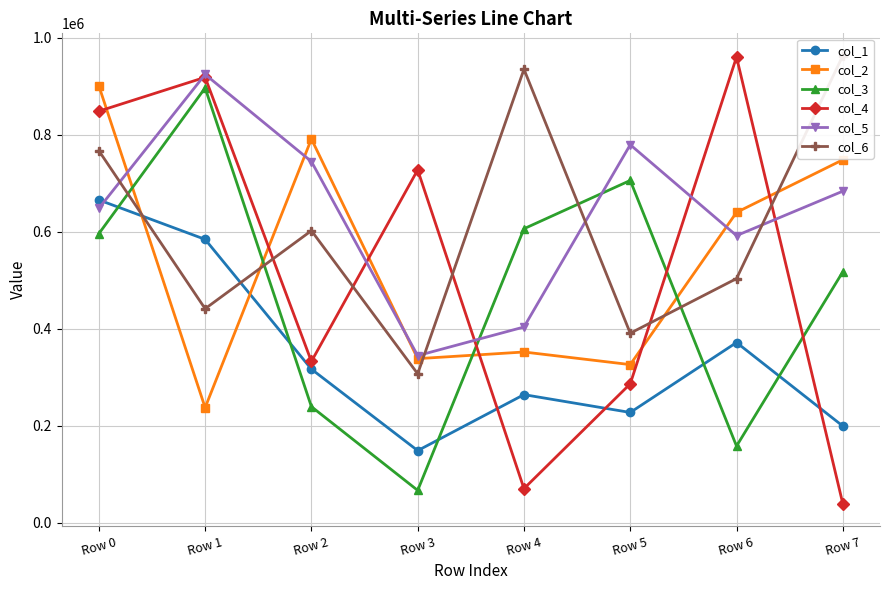

Which category has the lowest value across all series?

Row 7